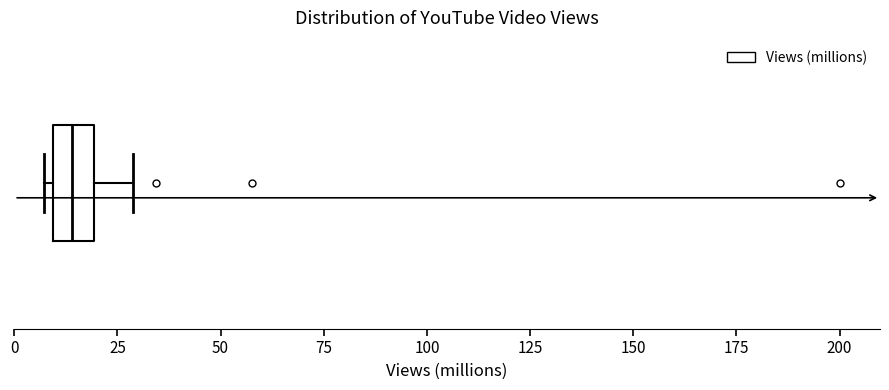

Where is the left edge of the box on the x-axis? The values are not printed on the chart, so give them approximately, as read against the axis.

10